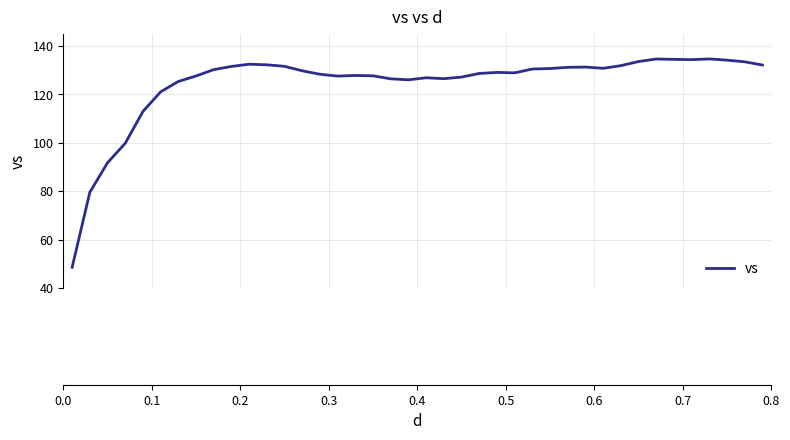

What is the minimum value shown in the chart?

48.5